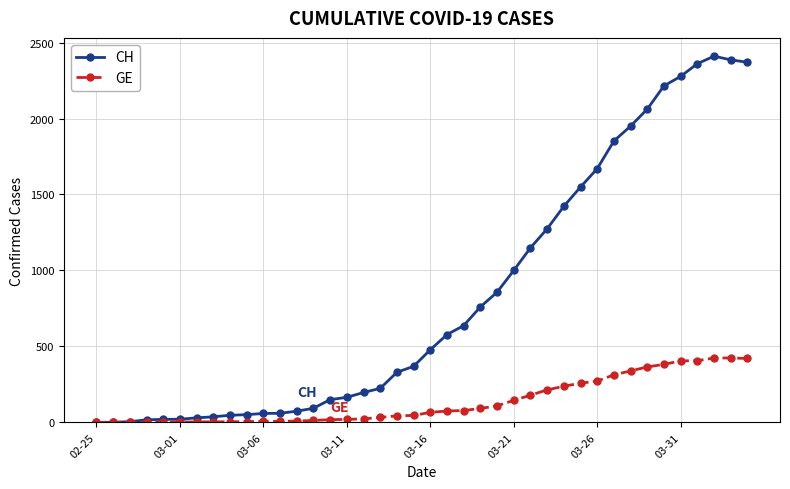

List the series in order of their overall mean, highest first.

CH, GE